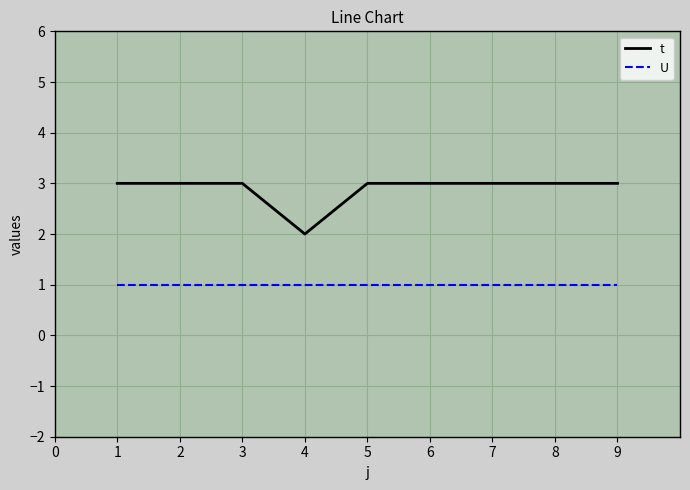

At 1, list the series in order from smallest to largest.

U, t